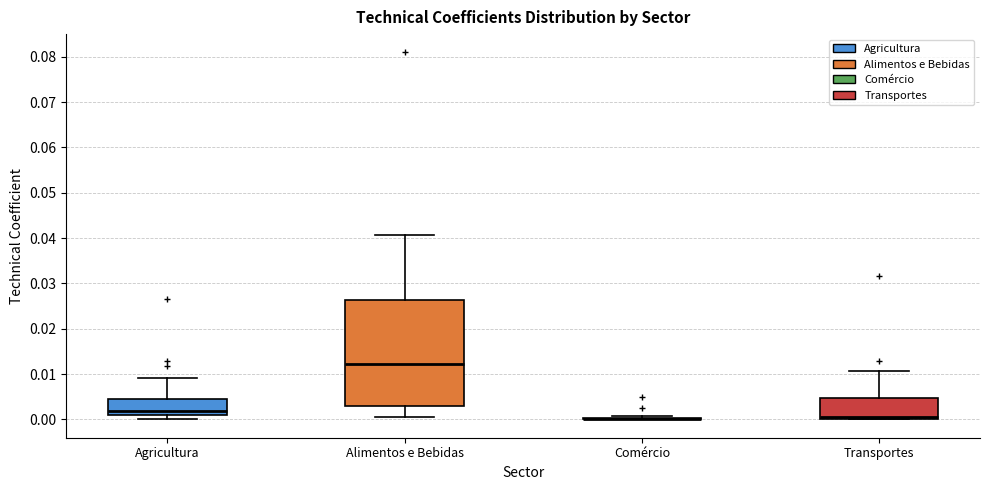

Reading left to right, transcribe this box plot: for each box, give where its median line is, the range the box spans, and where its two whiskers end, as read against the y-axis. The values are not printed on the chart, so give them approximately, as read against the axis.

Agricultura: median 0.002, box 0.001 to 0.005, whiskers 0.000 to 0.009
Alimentos e Bebidas: median 0.012, box 0.003 to 0.026, whiskers 0.000 to 0.041
Comércio: box collapsed to a line at 0.000, whiskers 0.000 to 0.001
Transportes: median 0.001, box 0.000 to 0.005, whiskers 0.000 to 0.011